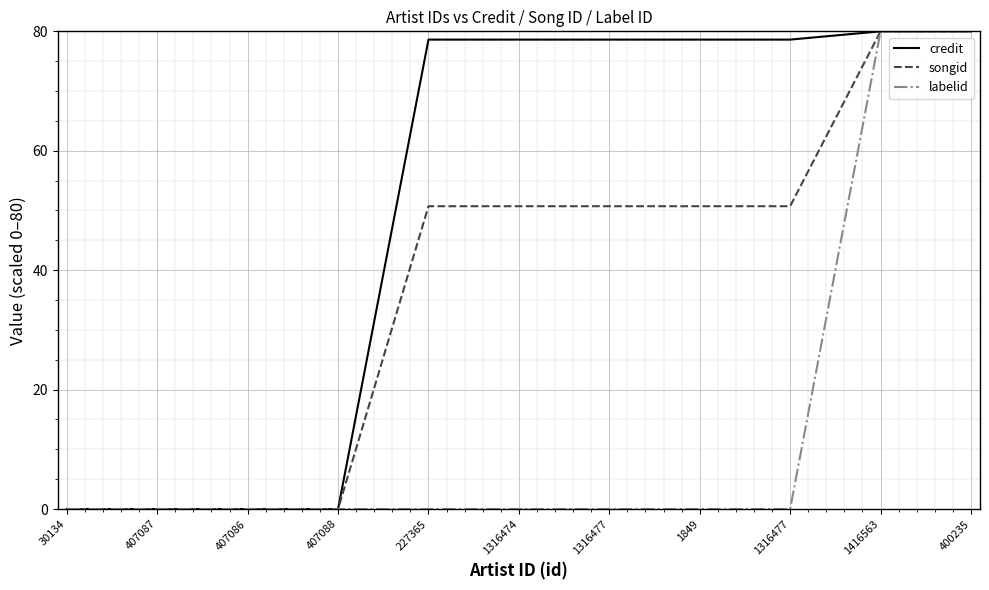

Does the chart have visible grid lines?

Yes